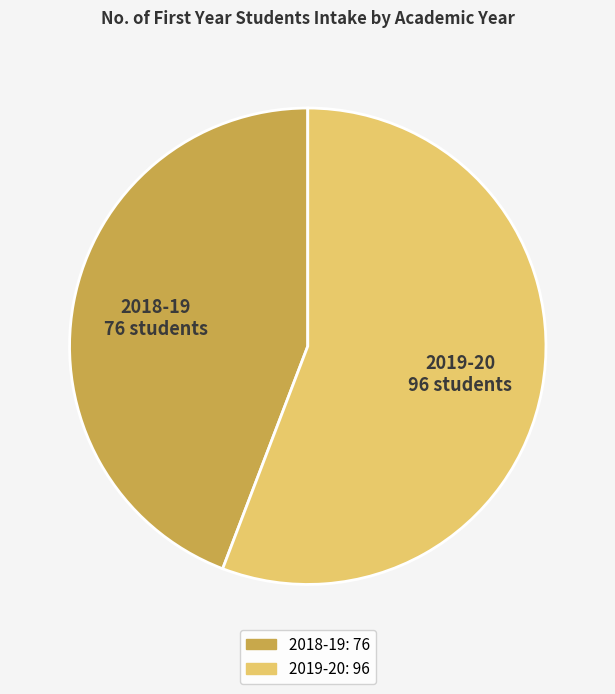

Rank the categories by value from highest to lowest.

2019-20, 2018-19